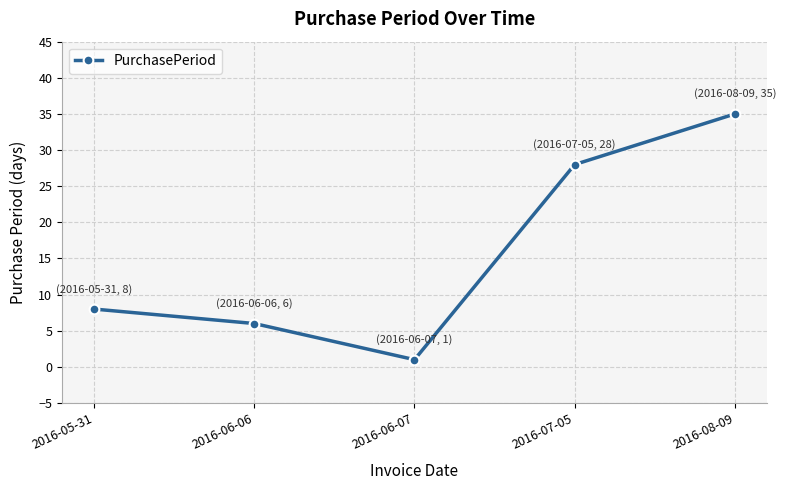

Reading right to left, extract all data points from this chart.

35	28	1	6	8